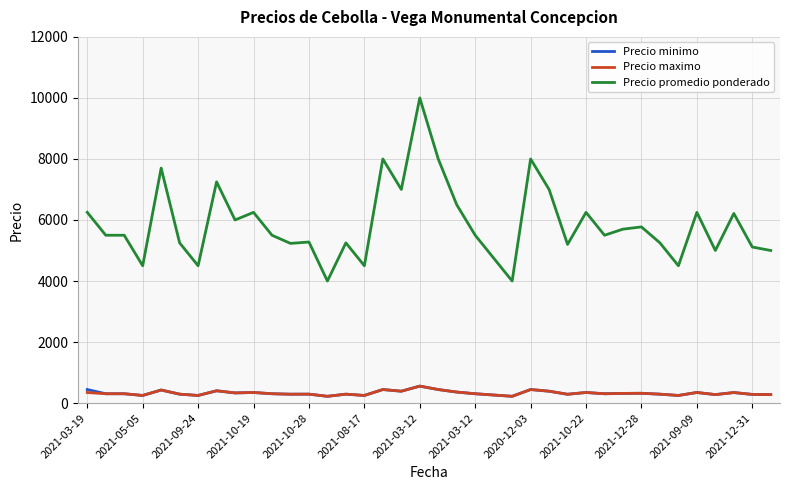

True or false: Precio promedio ponderado and Precio minimo intersect in this chart.

False